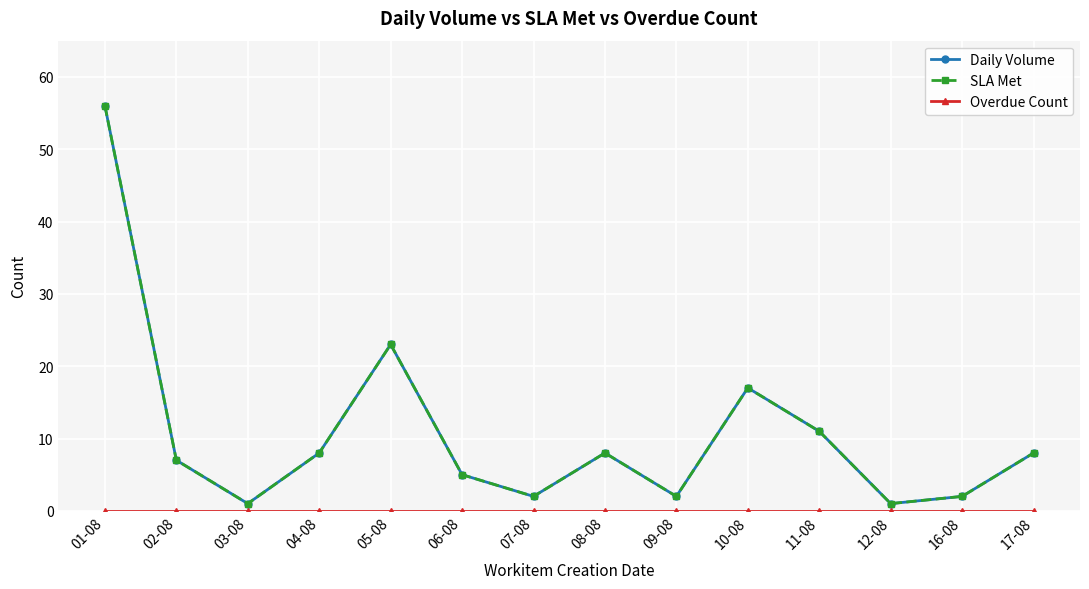

Which series has the largest total across all categories?

Daily Volume